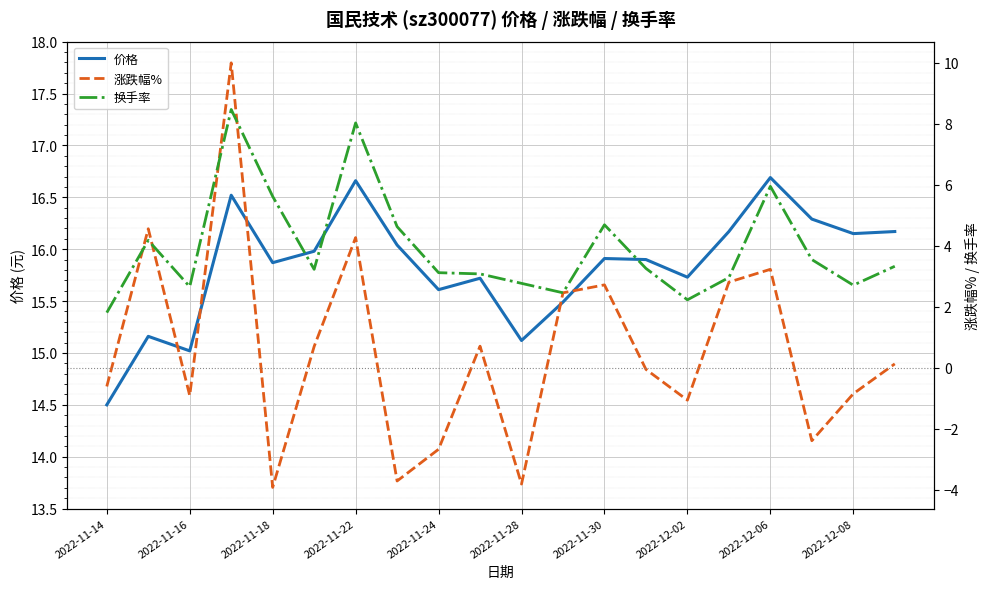

True or false: 价格 has a value of 27.0 at 2022-11-28.

False